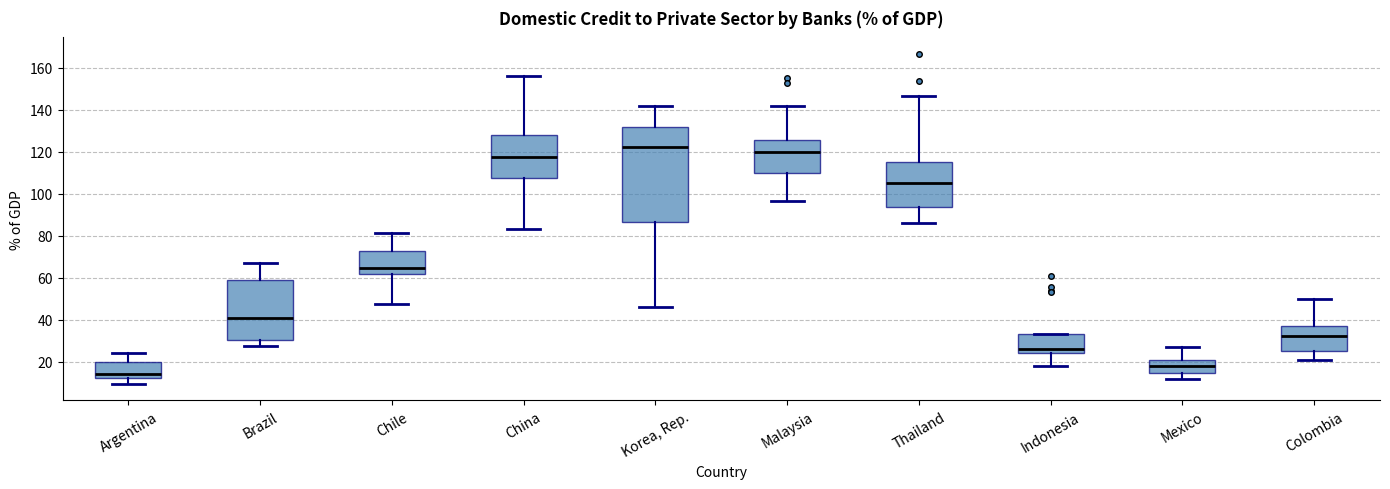

Reading left to right, transcribe this box plot: for each box, give where its median line is, the range the box spans, and where its two whiskers end, as read against the y-axis. The values are not printed on the chart, so give them approximately, as read against the axis.

Argentina: median 14, box 12 to 20, whiskers 10 to 24
Brazil: median 40, box 30 to 58, whiskers 28 to 66
Chile: median 64, box 62 to 72, whiskers 48 to 82
China: median 118, box 108 to 128, whiskers 84 to 156
Korea, Rep.: median 122, box 86 to 132, whiskers 46 to 142
Malaysia: median 120, box 110 to 126, whiskers 96 to 142
Thailand: median 106, box 94 to 114, whiskers 86 to 146
Indonesia: median 26, box 24 to 34, whiskers 18 to 34
Mexico: median 18, box 14 to 22, whiskers 12 to 26
Colombia: median 32, box 24 to 38, whiskers 20 to 50